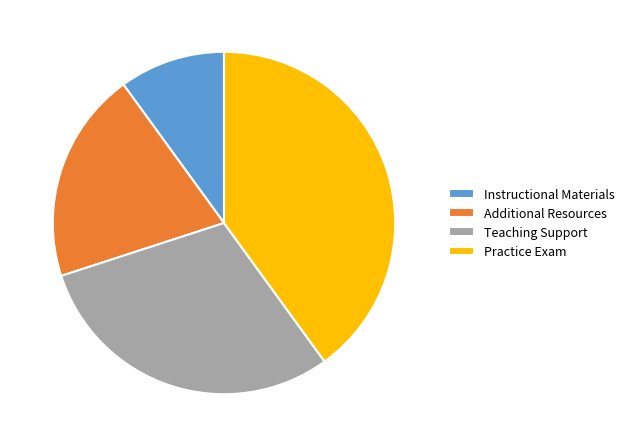

Is the sum of Practice Exam and Teaching Support greater than half?

Yes